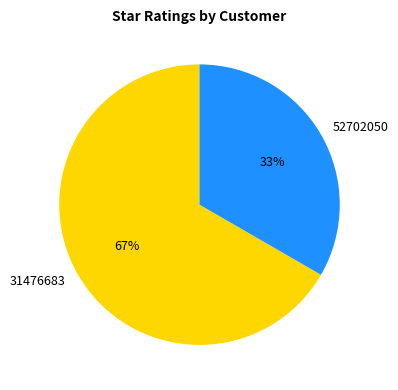

Rank the categories by value from highest to lowest.

31476683, 52702050